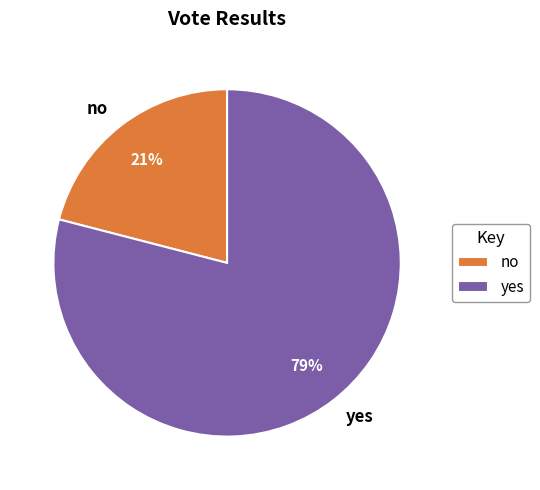

To the nearest percent, what is the difference between the yes and no slice percentages?

58%